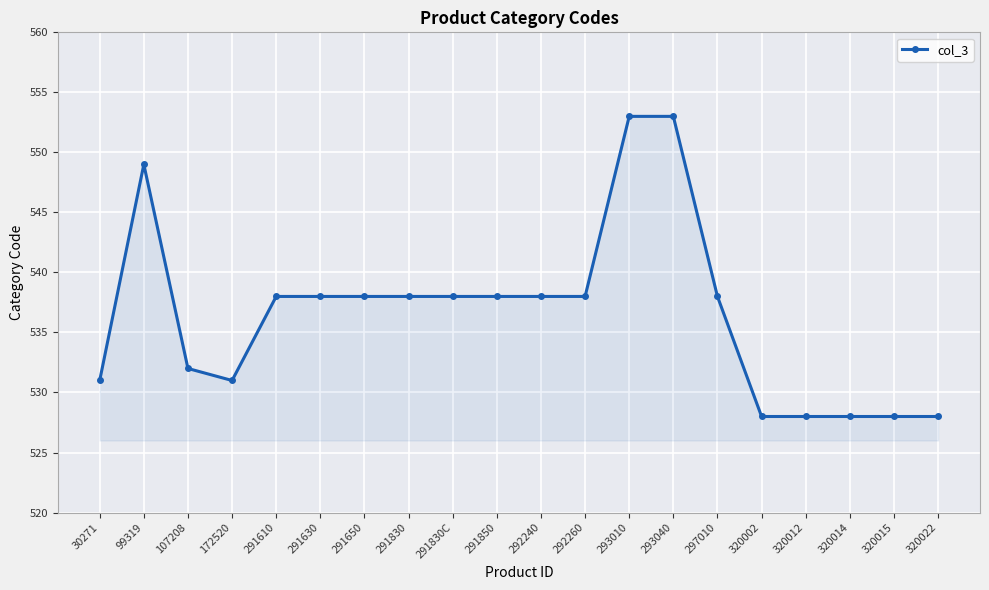

What is the smallest value displayed?

528